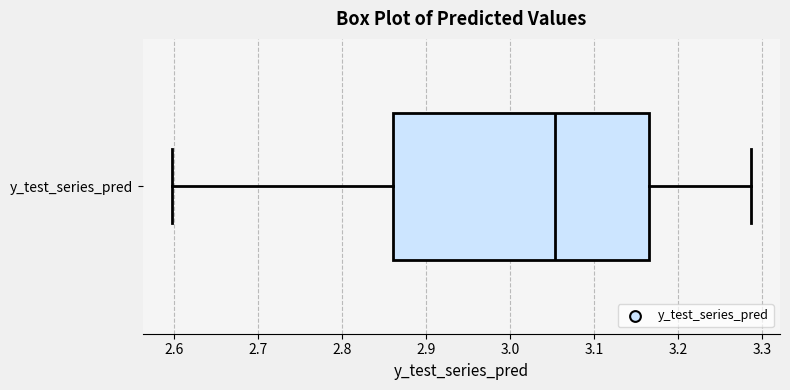

Where does the right whisker of the box for y_test_series_pred end on the x-axis? The values are not printed on the chart, so give them approximately, as read against the axis.

3.29